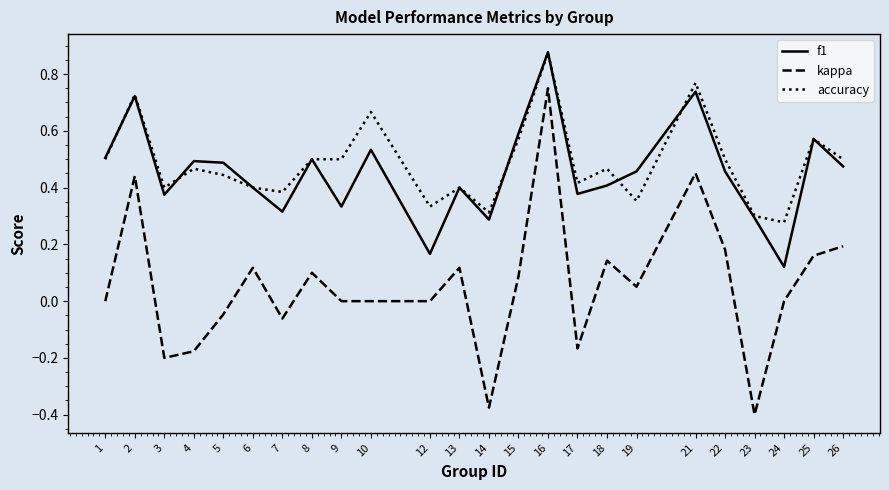

True or false: accuracy and kappa intersect in this chart.

False